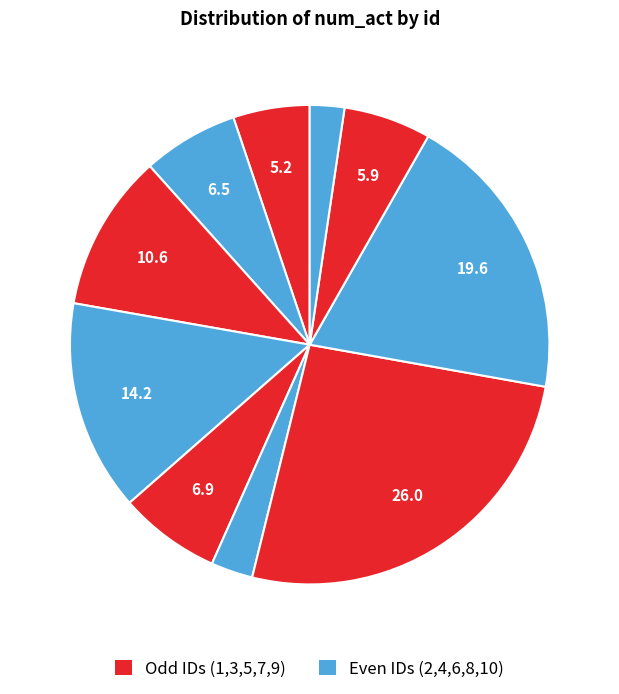

How many segments does this pie chart have?

10